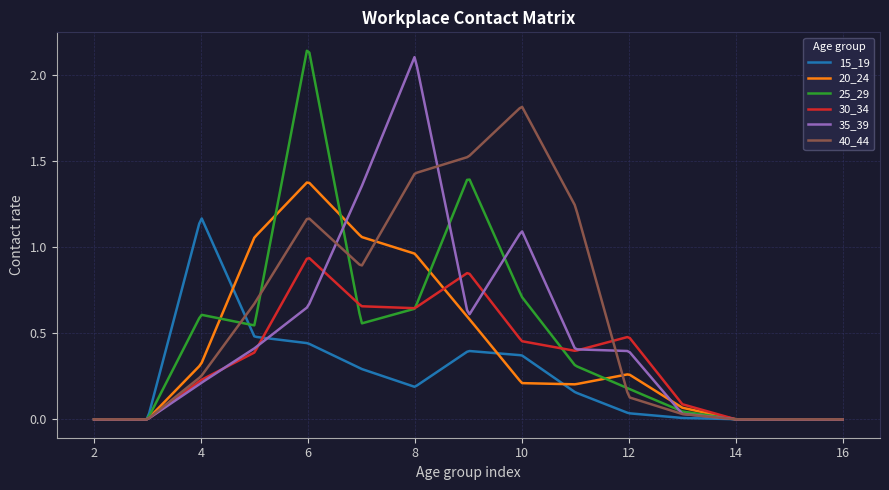

Which series has the largest total across all categories?

40_44